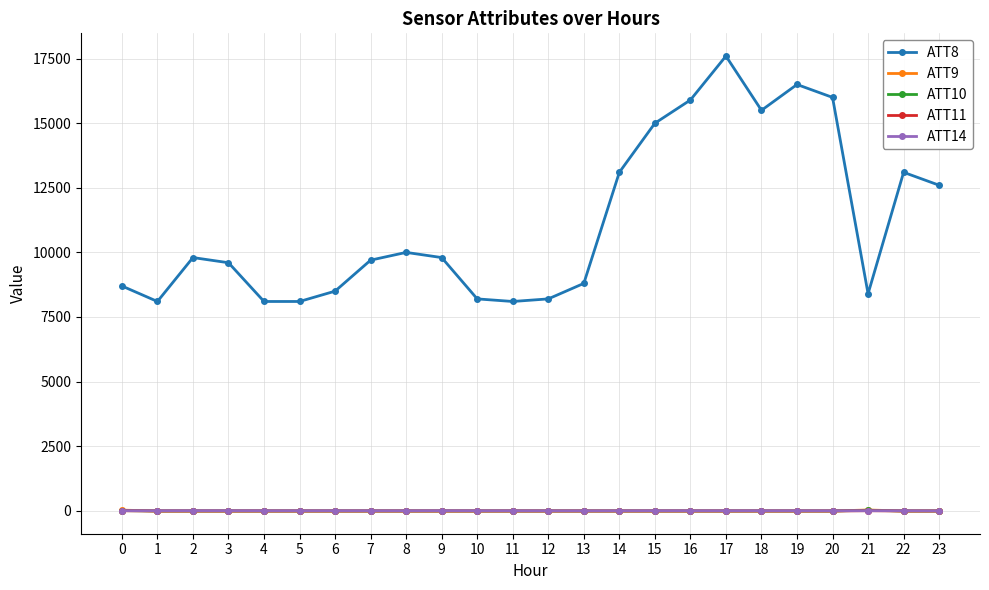

Which series has the largest range (max minus min)?

ATT8